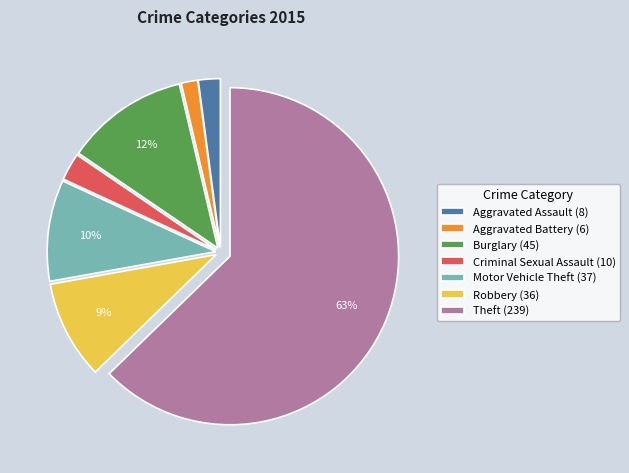

How many slices are in this pie chart?

7